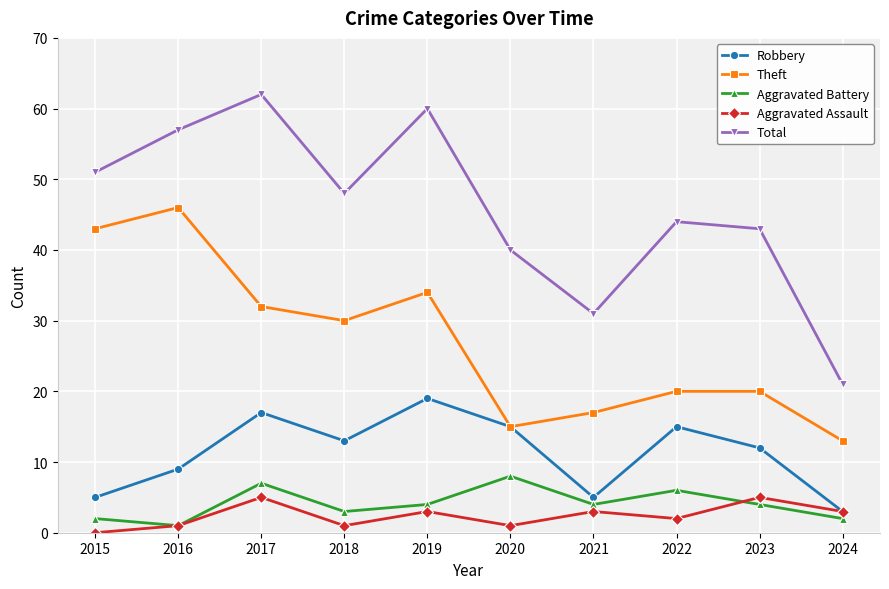

Reading right to left, what are all the values shown in this chart?

Robbery: 2024=3	2023=12	2022=15	2021=5	2020=15	2019=19	2018=13	2017=17	2016=9	2015=5
Theft: 2024=13	2023=20	2022=20	2021=17	2020=15	2019=34	2018=30	2017=32	2016=46	2015=43
Aggravated Battery: 2024=2	2023=4	2022=6	2021=4	2020=8	2019=4	2018=3	2017=7	2016=1	2015=2
Aggravated Assault: 2024=3	2023=5	2022=2	2021=3	2020=1	2019=3	2018=1	2017=5	2016=1	2015=0
Total: 2024=21	2023=43	2022=44	2021=31	2020=40	2019=60	2018=48	2017=62	2016=57	2015=51